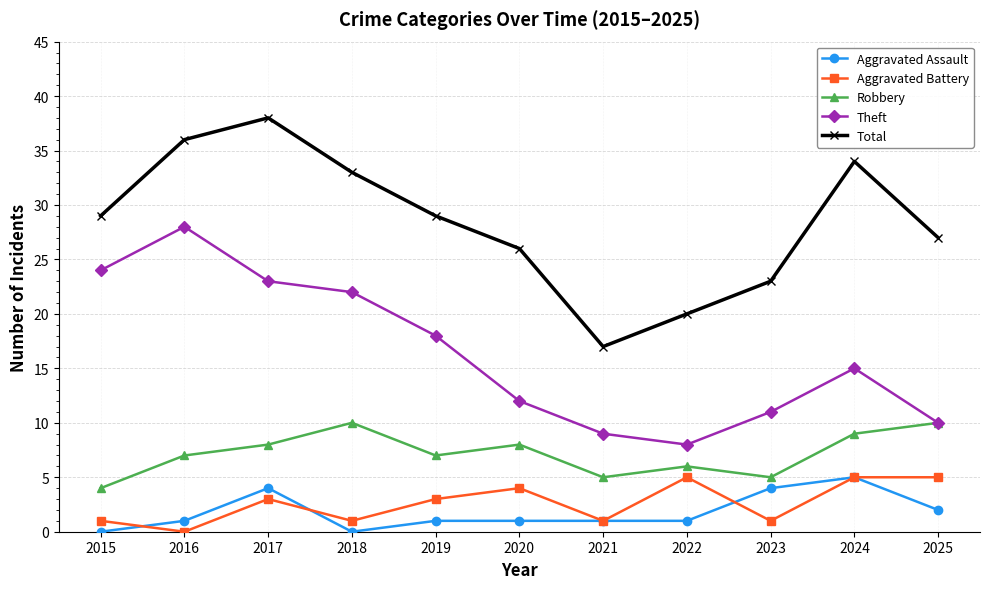

Reading left to right, extract all data points from this chart.

Aggravated Assault: 0	1	4	0	1	1	1	1	4	5	2
Aggravated Battery: 1	0	3	1	3	4	1	5	1	5	5
Robbery: 4	7	8	10	7	8	5	6	5	9	10
Theft: 24	28	23	22	18	12	9	8	11	15	10
Total: 29	36	38	33	29	26	17	20	23	34	27